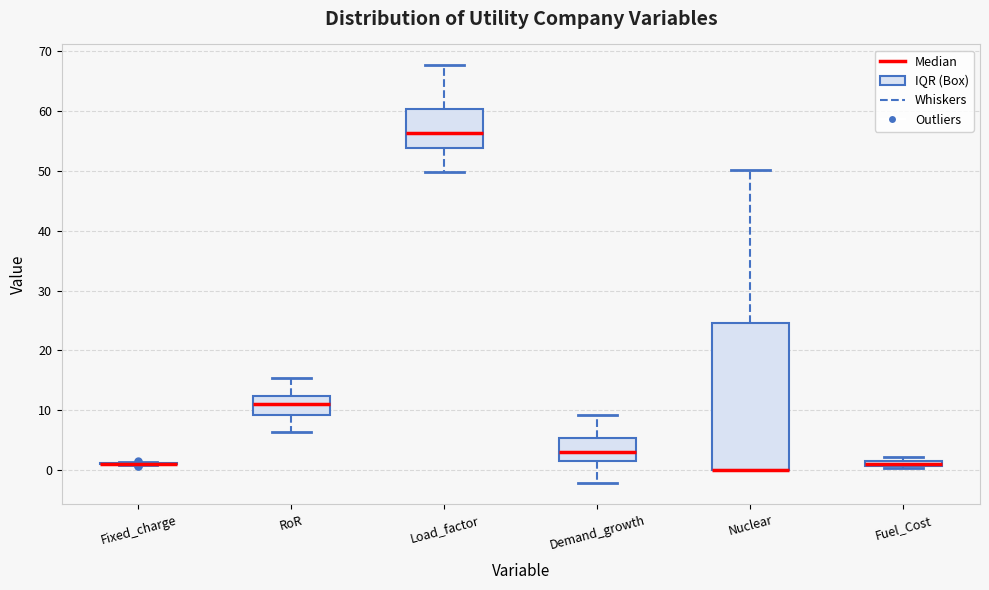

Which box is the tallest, from its lower edge to its upper edge?

Nuclear